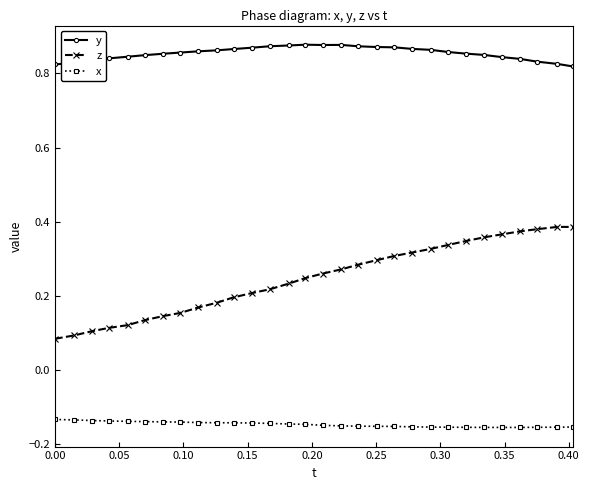

List the series in order of their peak value, highest first.

y, z, x